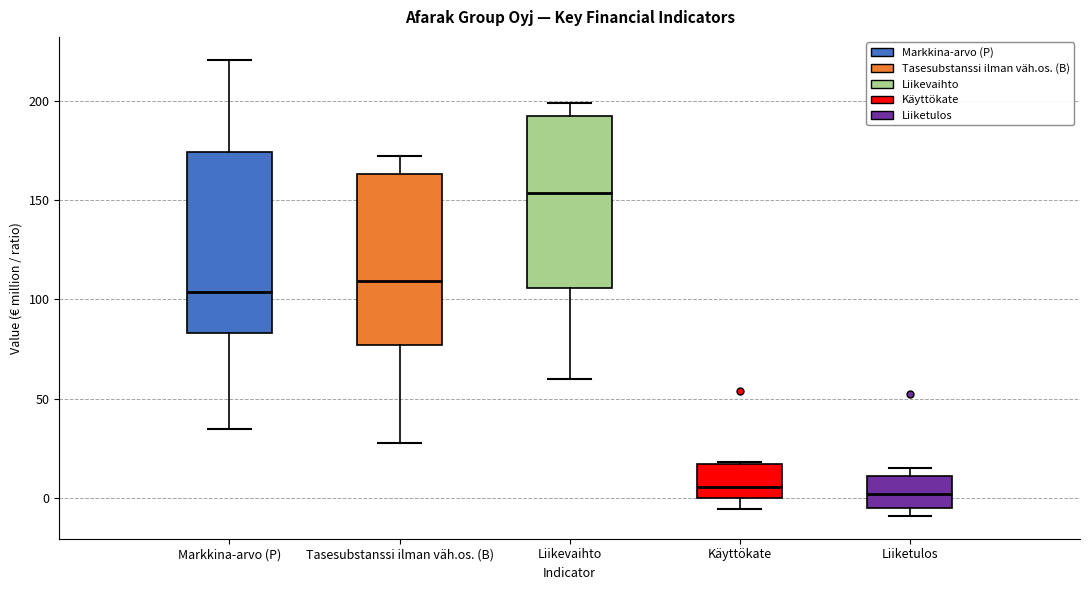

Reading left to right, transcribe this box plot: for each box, give where its median line is, the range the box spans, and where its two whiskers end, as read against the y-axis. The values are not printed on the chart, so give them approximately, as read against the axis.

Markkina-arvo (P): median 105, box 85 to 175, whiskers 35 to 220
Tasesubstanssi ilman väh.os. (B): median 110, box 75 to 165, whiskers 30 to 170
Liikevaihto: median 155, box 105 to 190, whiskers 60 to 200
Käyttökate: median 5, box 0 to 15, whiskers -5 to 20
Liiketulos: median 0, box -5 to 10, whiskers -10 to 15